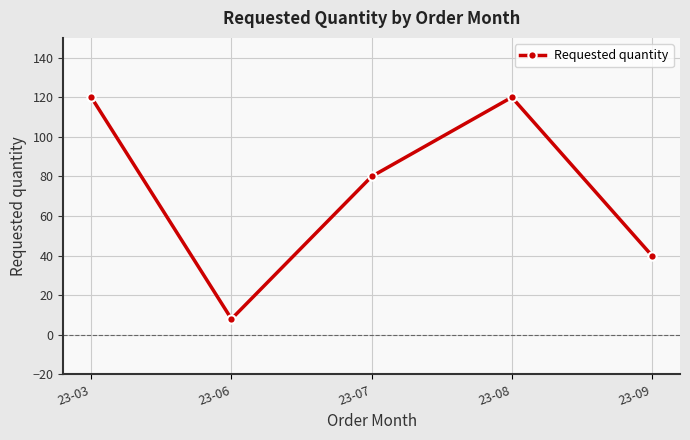

At which category does the chart reach its minimum across all series?

23-06